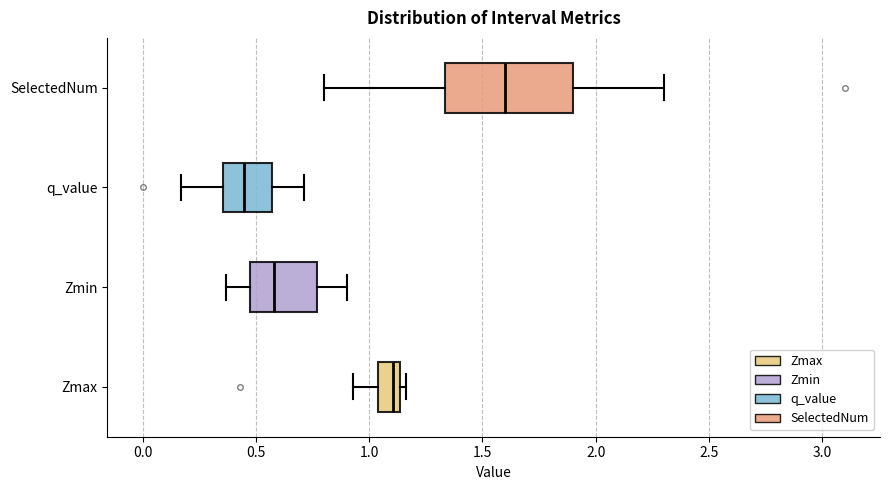

Which box has the furthest to the right median line?

SelectedNum